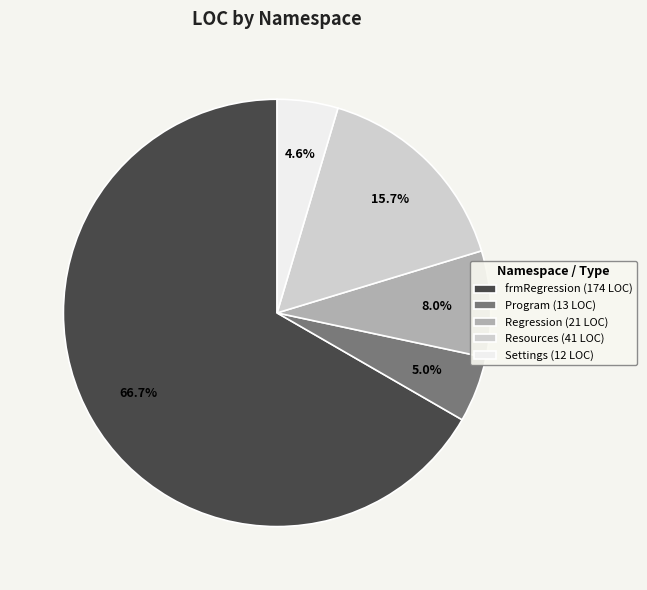

Which slice is the largest?

frmRegression (174 LOC)